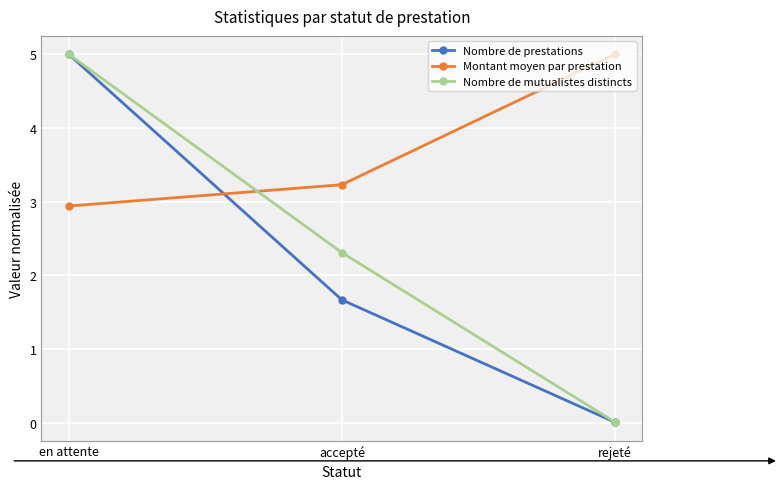

Rank the categories by Nombre de prestations value from lowest to highest.

rejeté, accepté, en attente